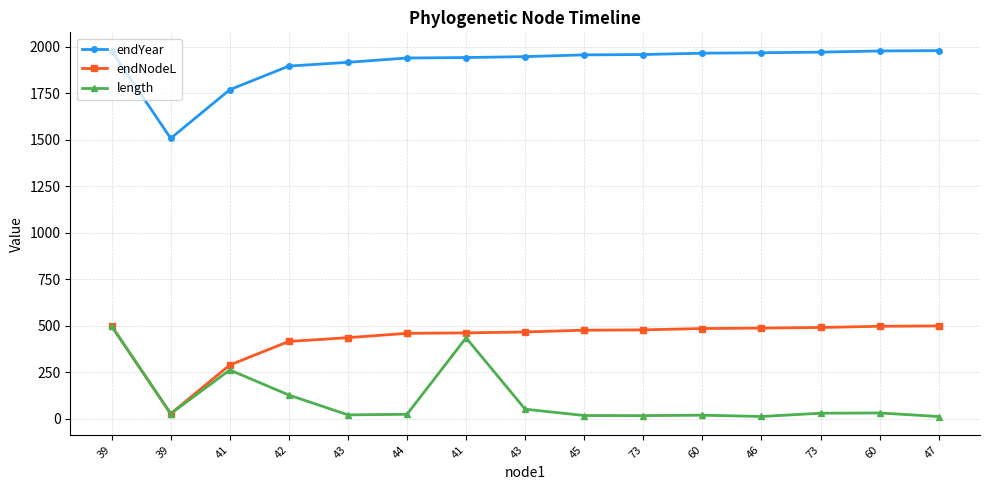

Which category has the highest value in the length series?

39